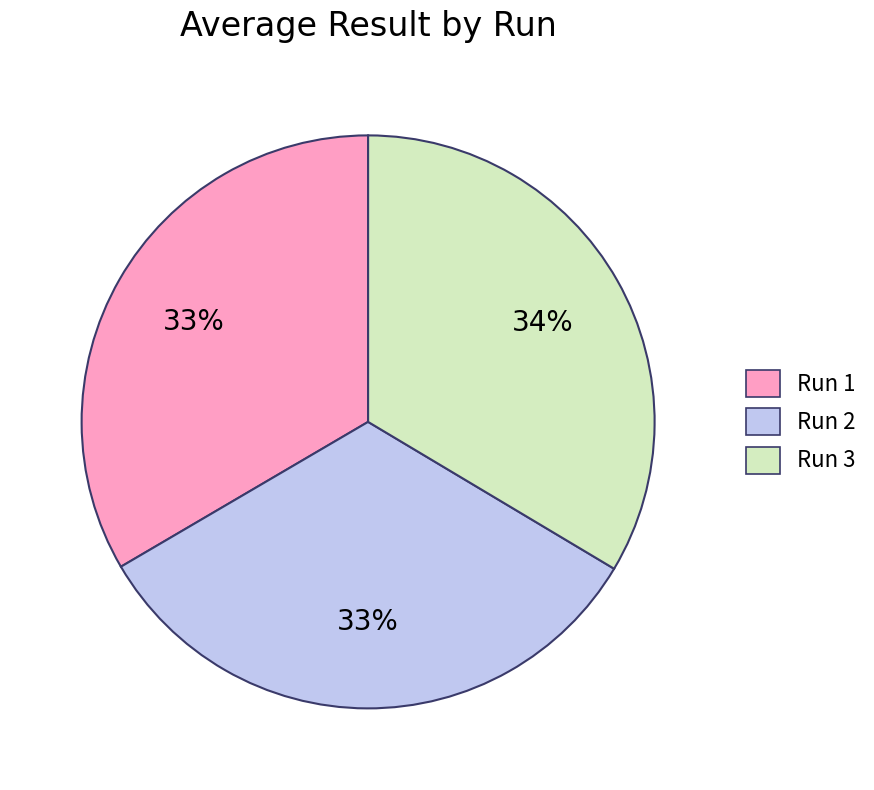

True or false: Run 1 accounts for 33% of the total.

True